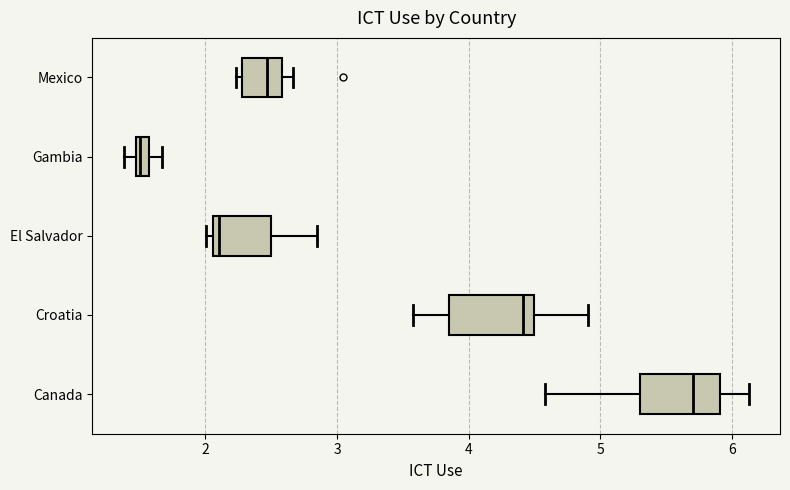

Which box's median line is the furthest to the left?

Gambia